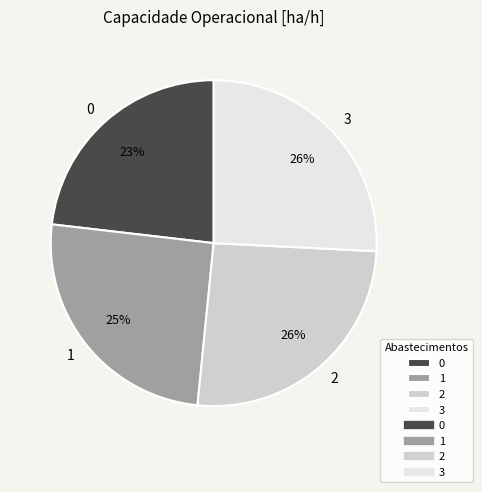

Is the sum of 1 and 2 greater than half?

Yes